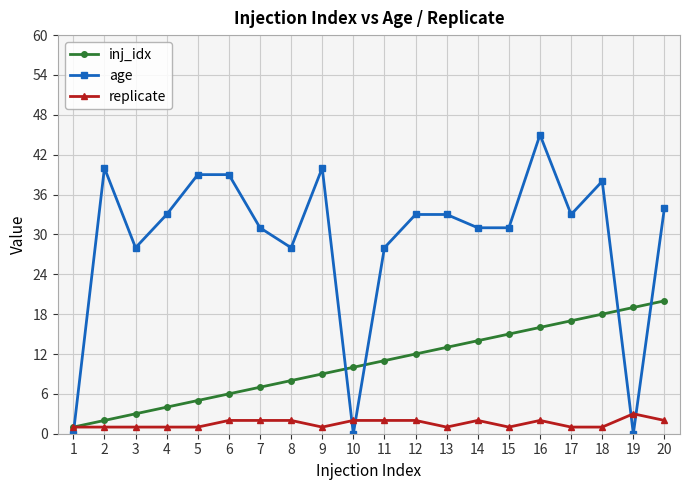

Reading left to right, what are all the values shown in this chart?

inj_idx: 1	2	3	4	5	6	7	8	9	10	11	12	13	14	15	16	17	18	19	20
age: 0	40	28	33	39	39	31	28	40	0	28	33	33	31	31	45	33	38	0	34
replicate: 1	1	1	1	1	2	2	2	1	2	2	2	1	2	1	2	1	1	3	2